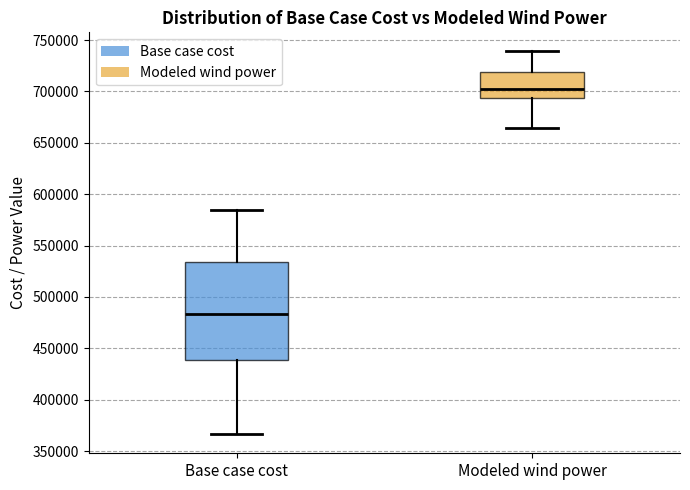

Reading left to right, transcribe this box plot: for each box, give where its median line is, the range the box spans, and where its two whiskers end, as read against the y-axis. The values are not printed on the chart, so give them approximately, as read against the axis.

Base case cost: median 485000, box 440000 to 535000, whiskers 365000 to 585000
Modeled wind power: median 700000, box 695000 to 720000, whiskers 665000 to 740000